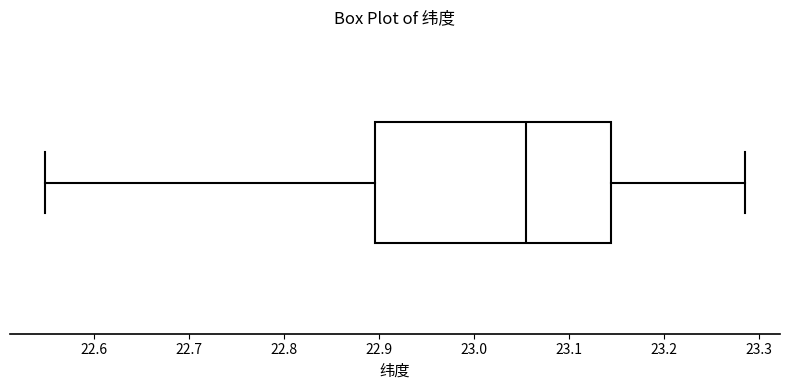

Transcribe this box plot: give where the median line is, the range the box spans, and where the two whiskers end, as read against the x-axis. The values are not printed on the chart, so give them approximately, as read against the axis.

median 23.05, box 22.90 to 23.14, whiskers 22.55 to 23.29